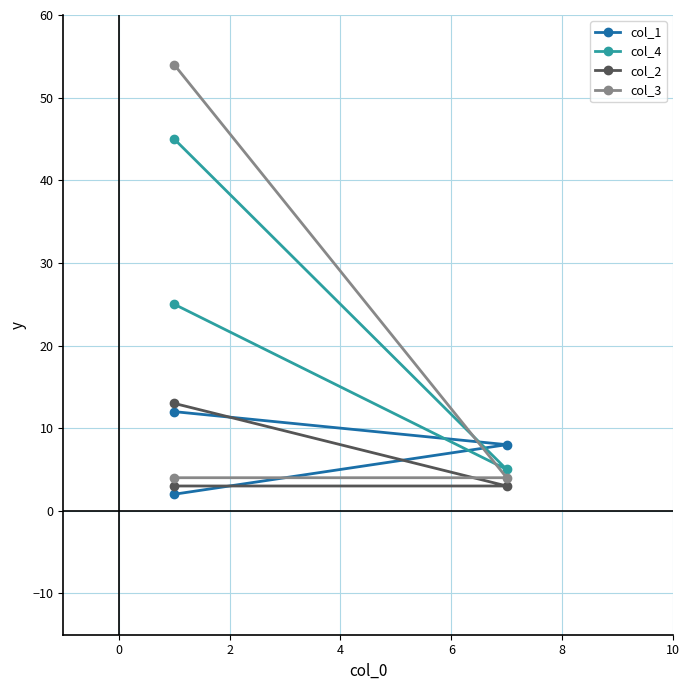

The col_2 series shows 1 at −2. True or false?

False